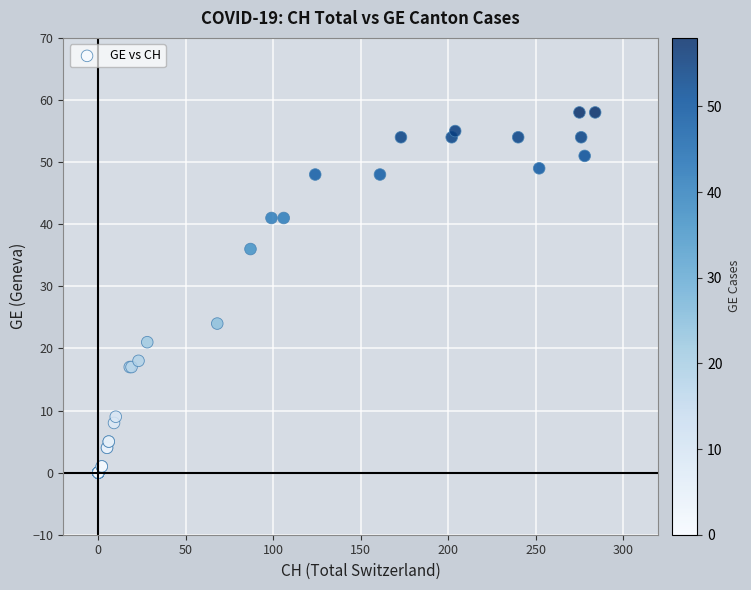

What Y value in the scatter plot is closest to 29?

24